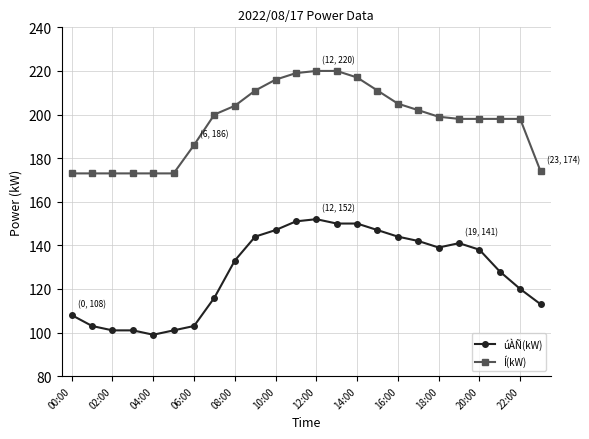

Rank the series by their maximum value, from highest to lowest.

Í(kW), úÀÑ(kW)